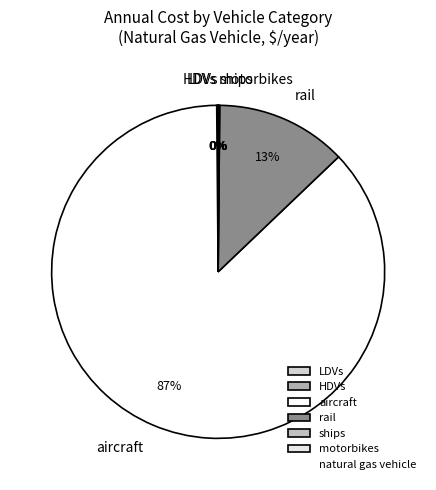

Which category has the biggest portion of the pie?

aircraft